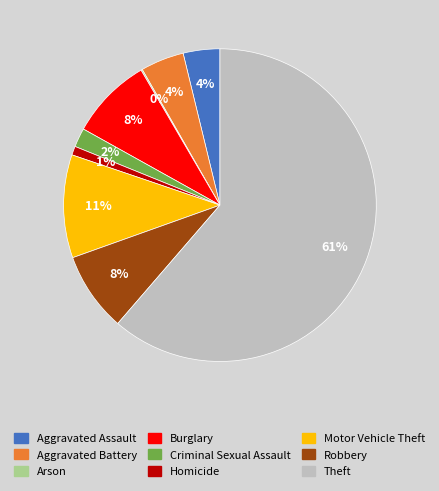

Is there any slice that represents more than half of the pie?

Yes